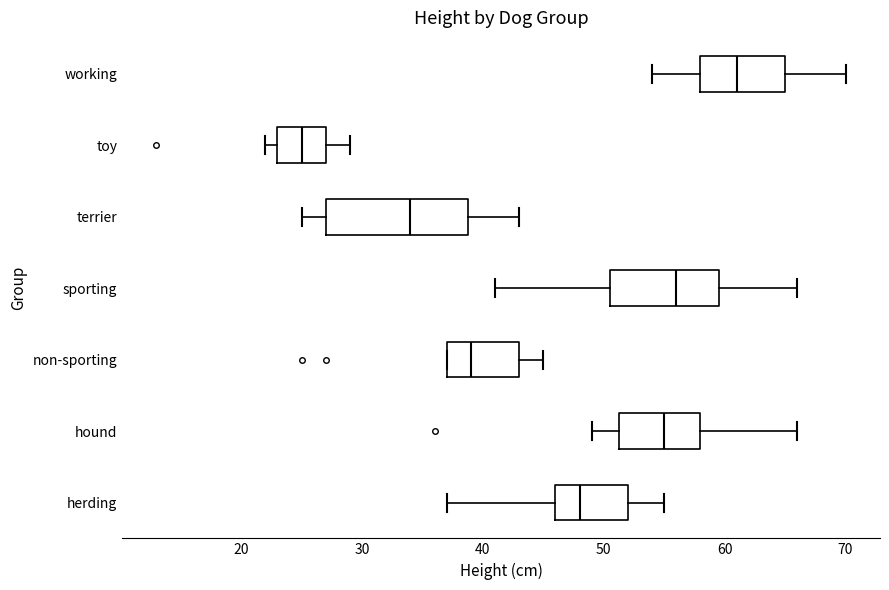

Reading bottom to top, read every box against the x-axis: the position of its median line, the range the box covers, and the ends of its whiskers. The values are not printed on the chart, so give them approximately, as read against the axis.

herding: median 48, box 46 to 52, whiskers 37 to 55
hound: median 55, box 51 to 58, whiskers 49 to 66
non-sporting: median 39, box 37 to 43, whiskers 37 to 45
sporting: median 56, box 51 to 60, whiskers 41 to 66
terrier: median 34, box 27 to 39, whiskers 25 to 43
toy: median 25, box 23 to 27, whiskers 22 to 29
working: median 61, box 58 to 65, whiskers 54 to 70